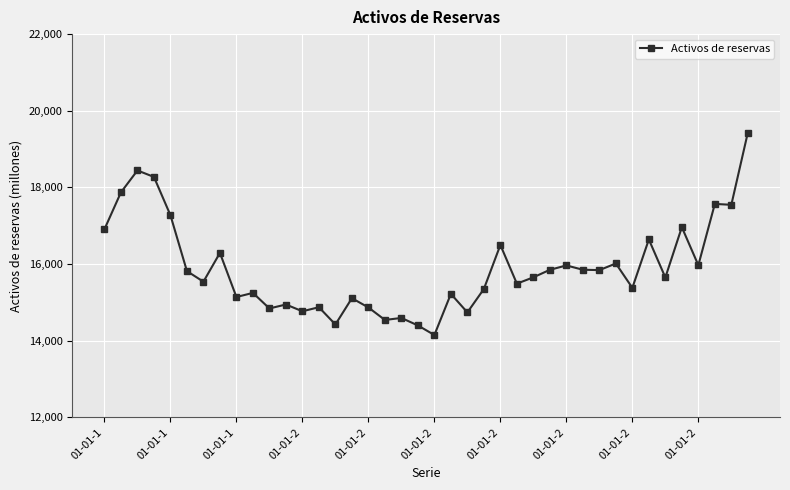

What is the sum of all values?

635978